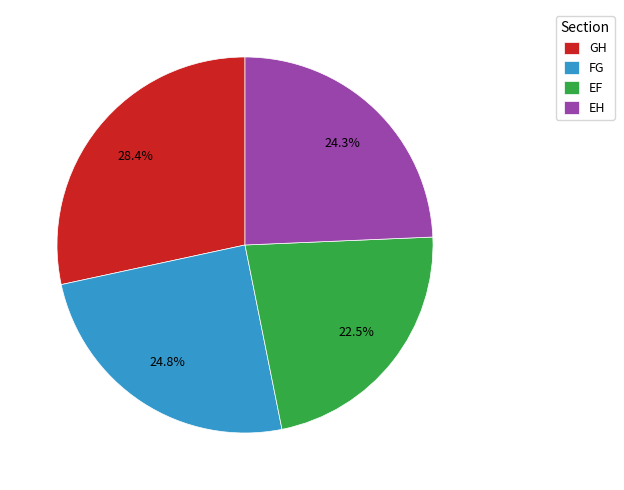

To the nearest percent, what is the difference between the EF and GH slice percentages?

6%